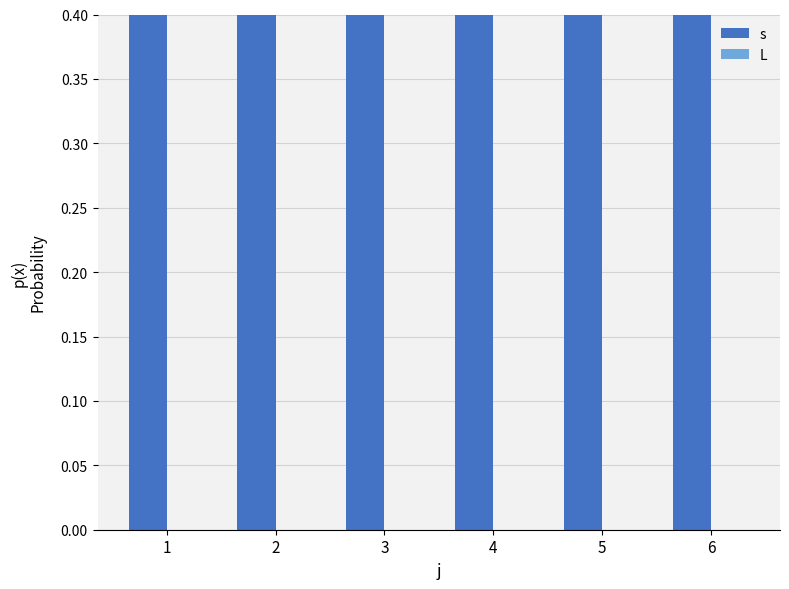

List the series in order of their peak value, lowest first.

L, s